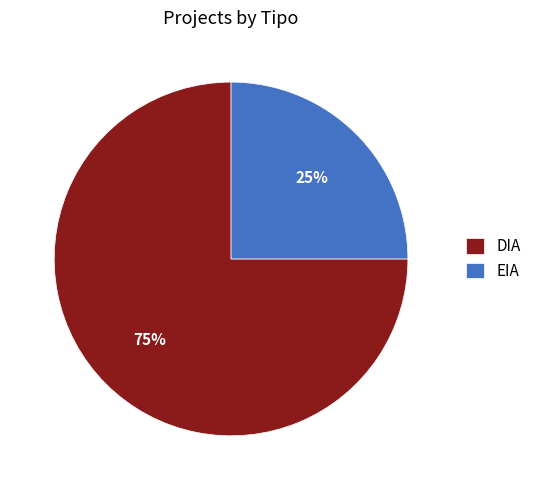

Which slice is the smallest?

EIA